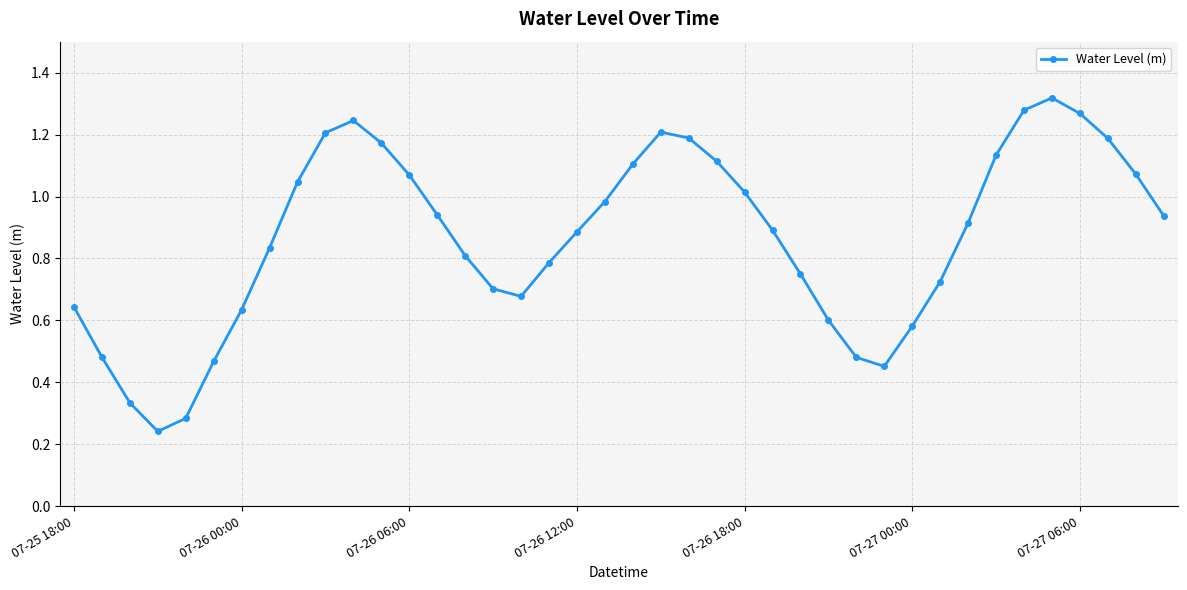

What is the sum of all values?

34.7